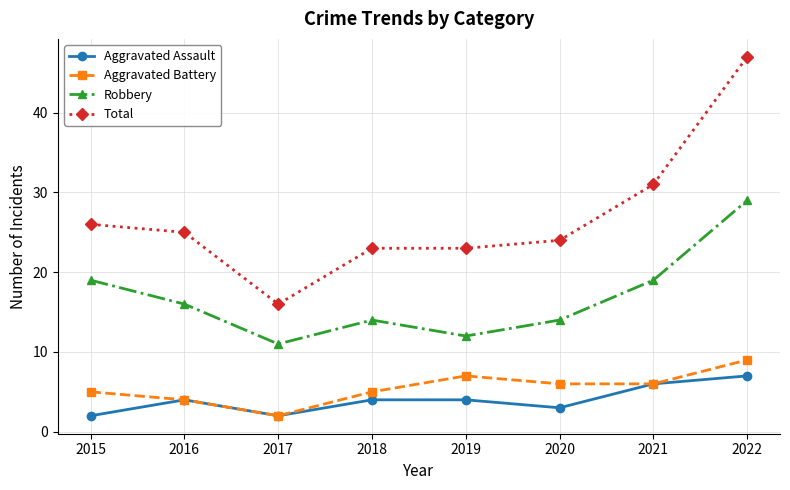

True or false: Aggravated Battery and Total cross at least once.

False